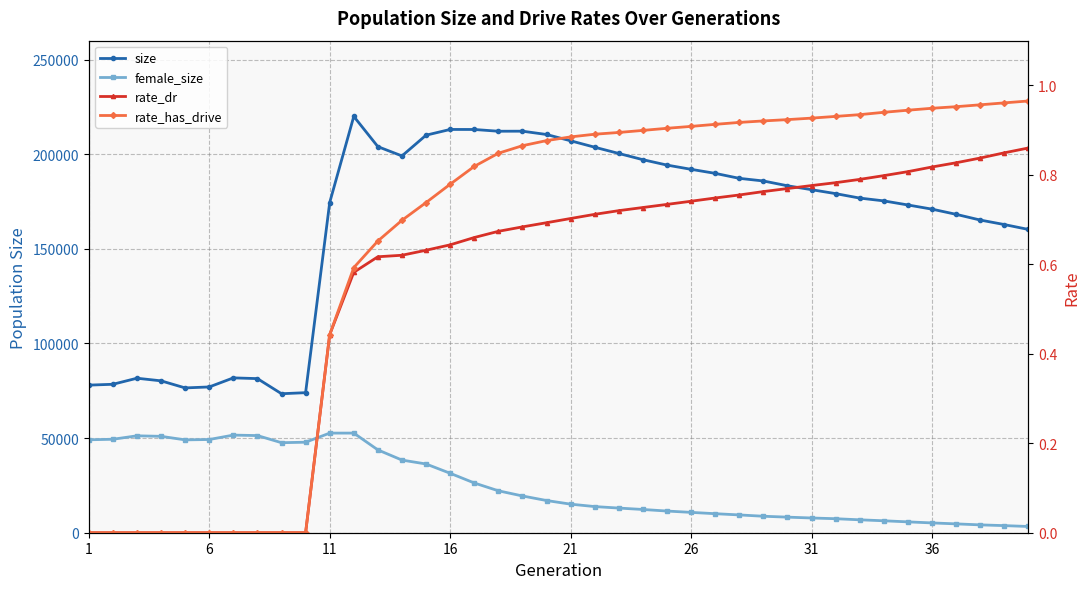

Does the chart have visible grid lines?

Yes